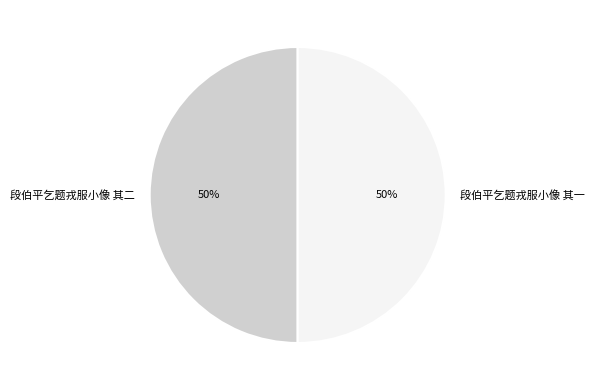

What percentage is the 段伯平乞题戎服小像 其二 slice, to the nearest percent?

50%